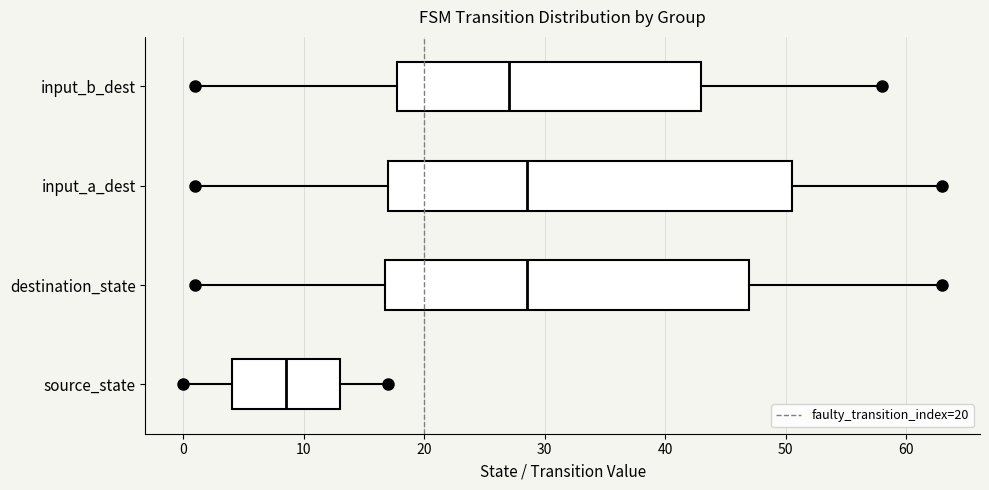

Comparing the boxes themselves (not the whiskers), which one is the widest?

input_a_dest